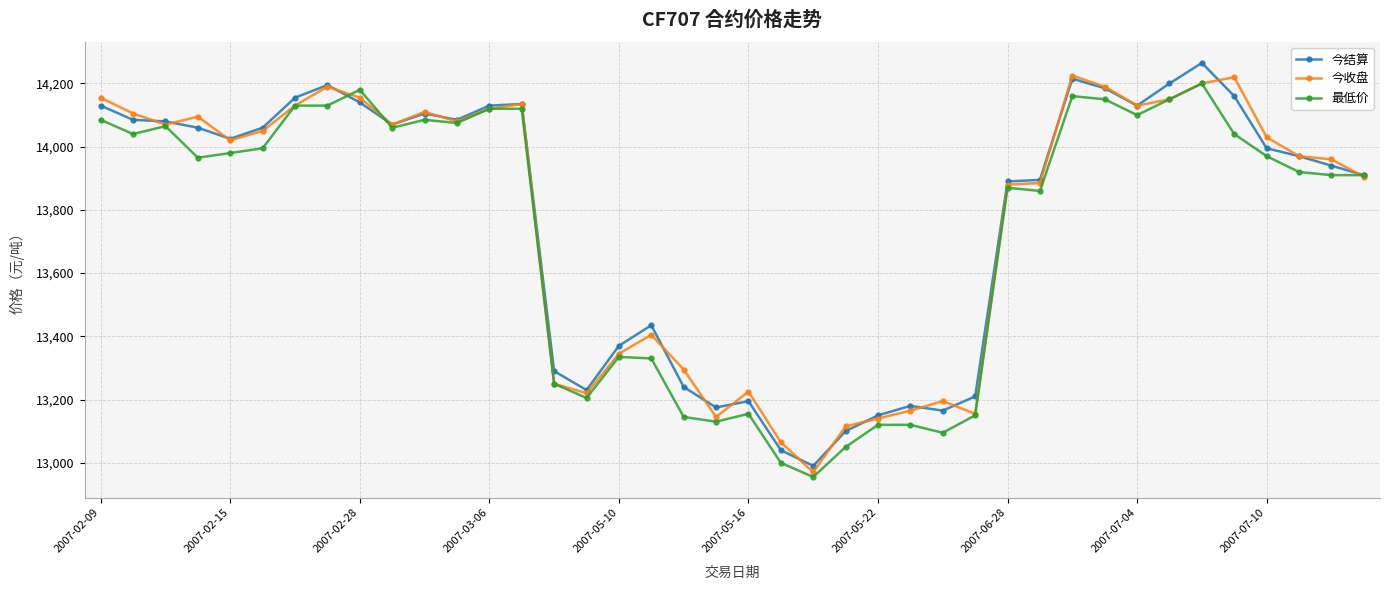

What is the maximum value shown in the chart?

14265